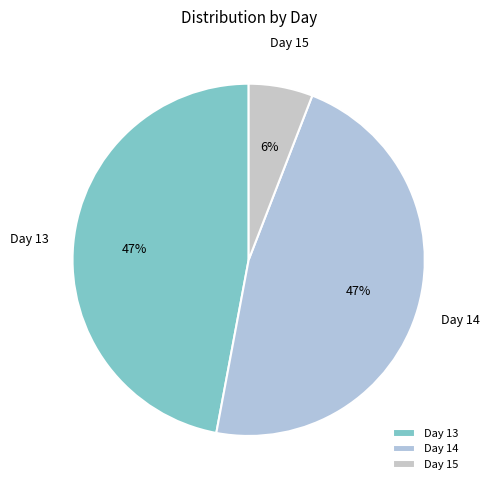

To the nearest percent, what percentage of the pie is Day 14?

47%